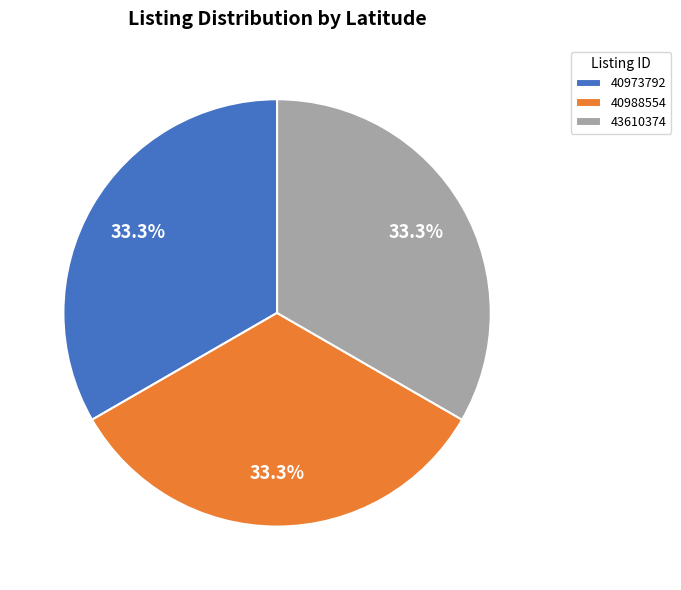

How much of the chart is everything except 43610374?

66.7%